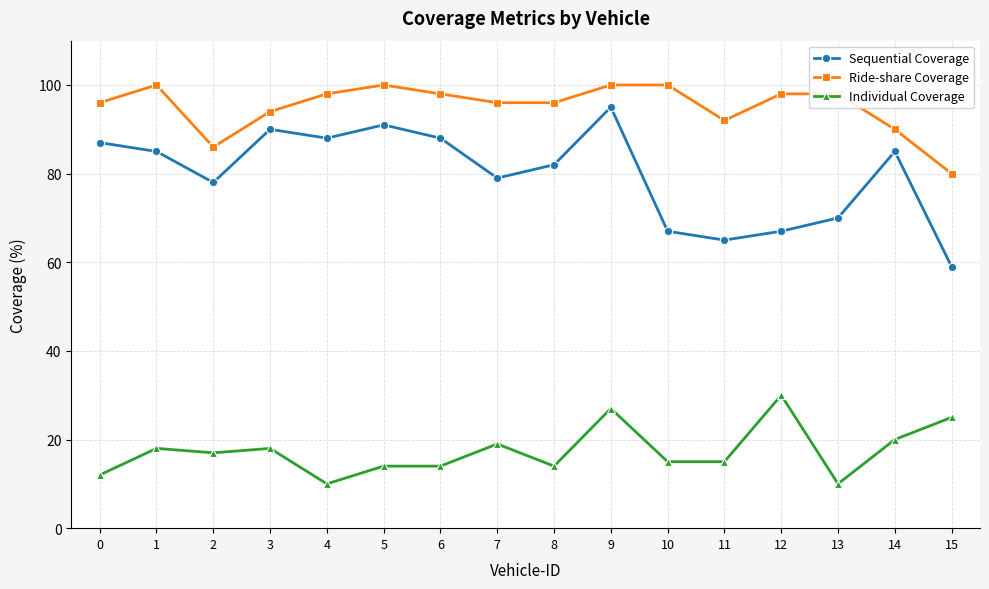

Rank the series by their average value, from highest to lowest.

Ride-share Coverage, Sequential Coverage, Individual Coverage